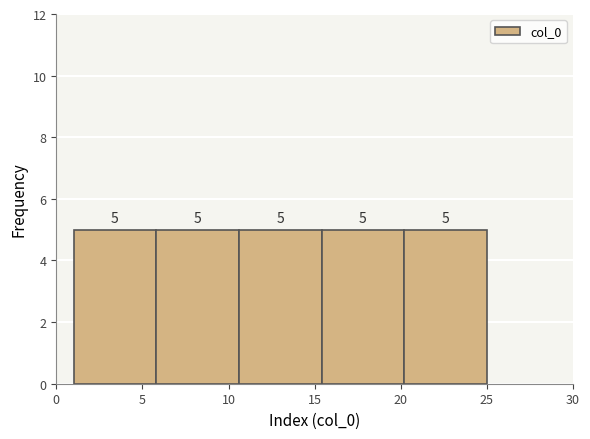

What is the height of the bar covering 1.0 to 5.8 on the x-axis? The bar edges are not printed on the chart, so give them approximately, as read against the axis.

5